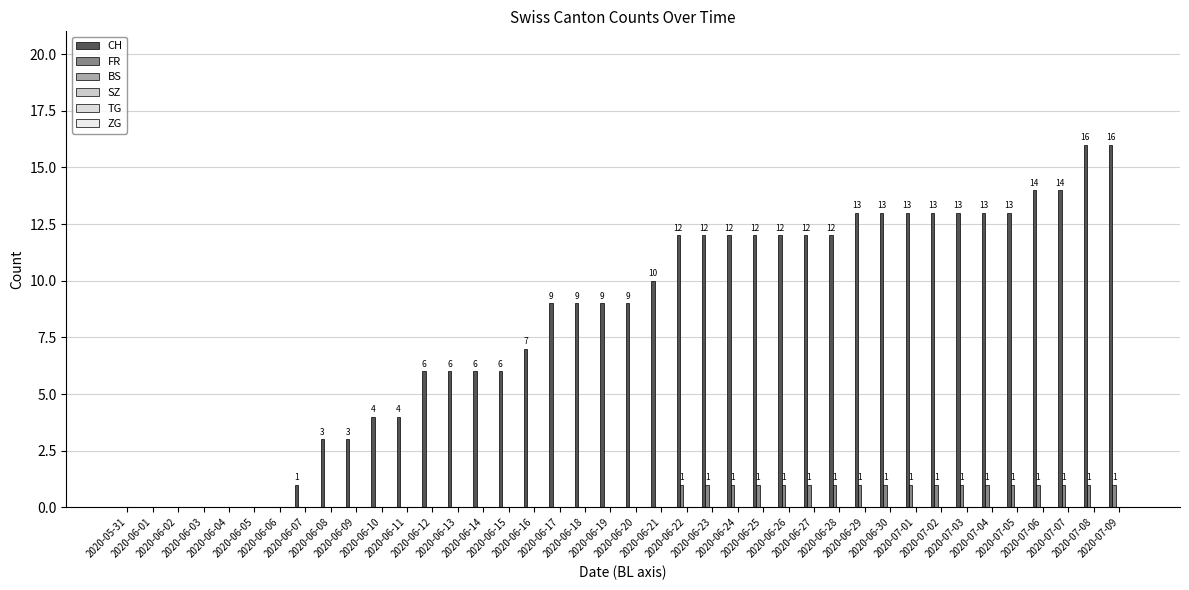

How many groups of bars are there?

40